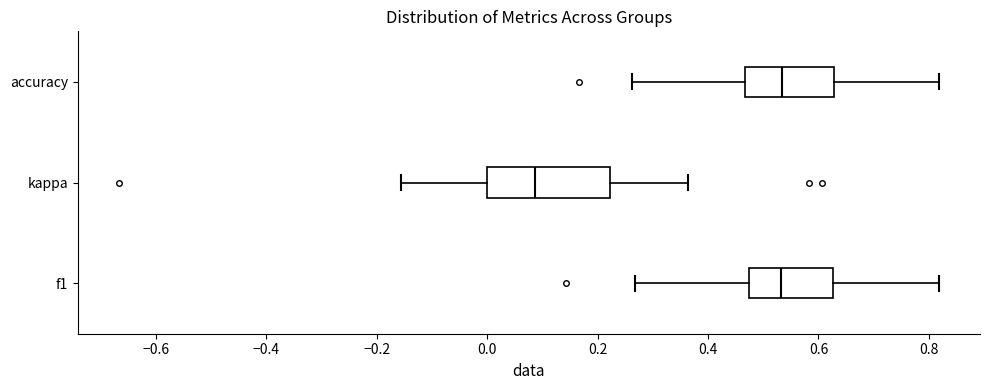

Reading bottom to top, transcribe this box plot: for each box, give where its median line is, the range the box spans, and where its two whiskers end, as read against the x-axis. The values are not printed on the chart, so give them approximately, as read against the axis.

f1: median 0.54, box 0.48 to 0.62, whiskers 0.26 to 0.82
kappa: median 0.08, box 0.00 to 0.22, whiskers -0.16 to 0.36
accuracy: median 0.54, box 0.46 to 0.62, whiskers 0.26 to 0.82